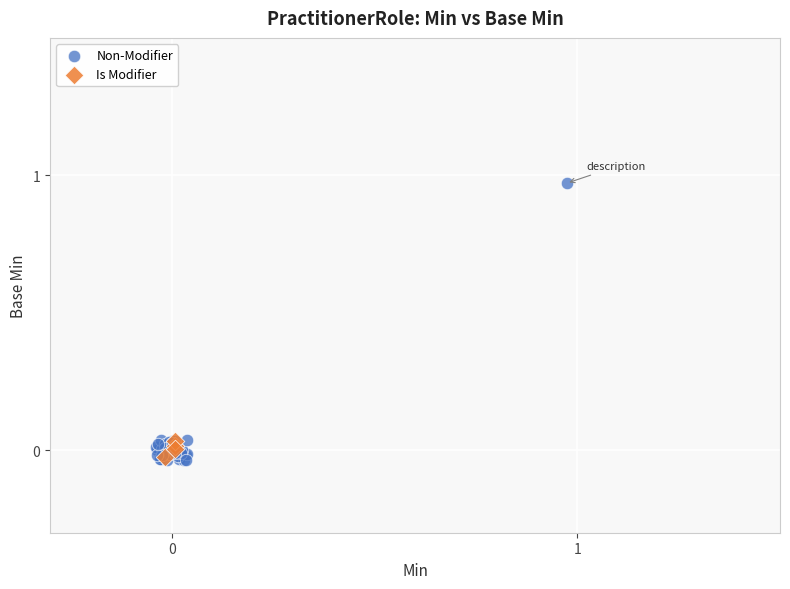

What are all the series names shown in the legend?

Non-Modifier, Is Modifier